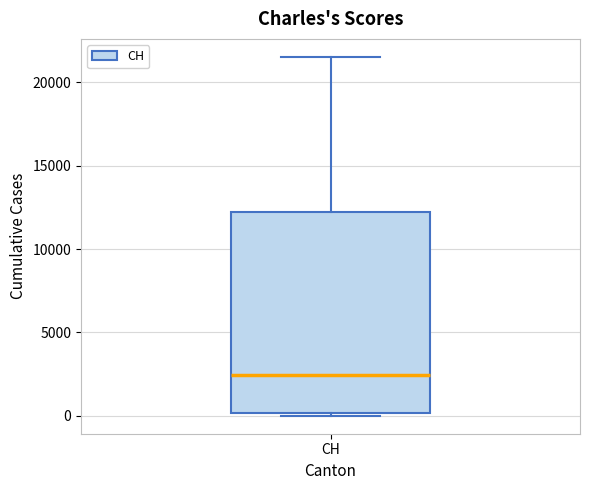

Transcribe this box plot: give where the median line is, the range the box spans, and where the two whiskers end, as read against the y-axis. The values are not printed on the chart, so give them approximately, as read against the axis.

median 2500, box 0 to 12000, whiskers 0 (just below the box's lower edge) to 21500